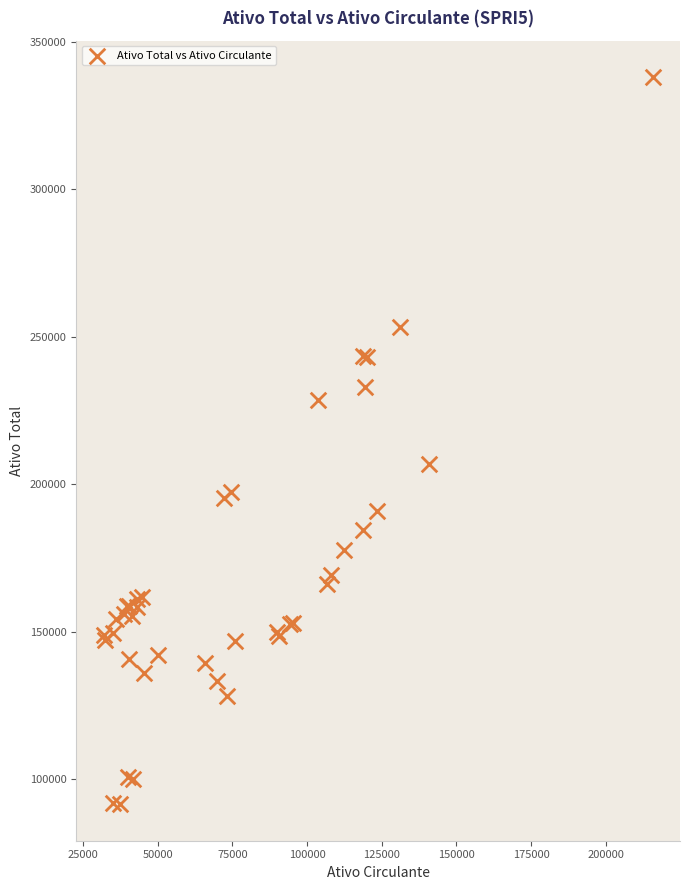

What Y value in the scatter plot is closest to 214772?

206925.0